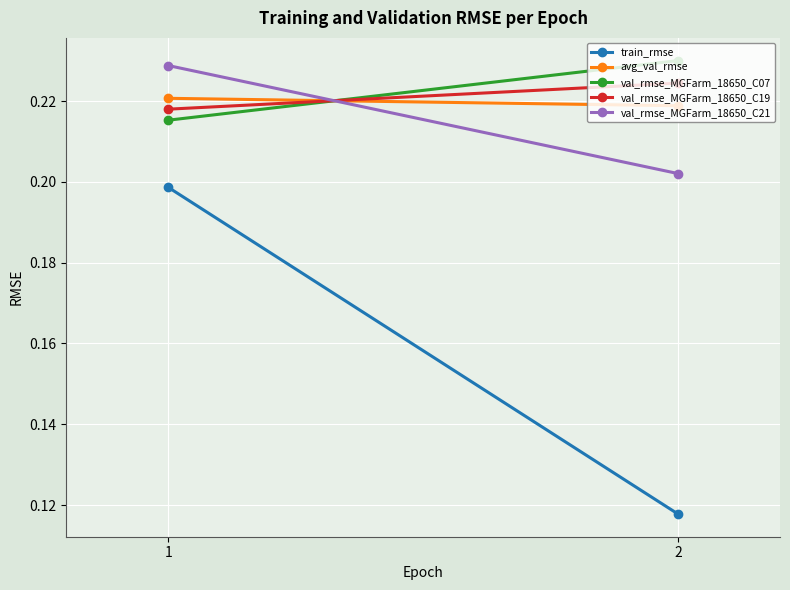

What is the average value of the val_rmse_MGFarm_18650_C07 series?

0.2